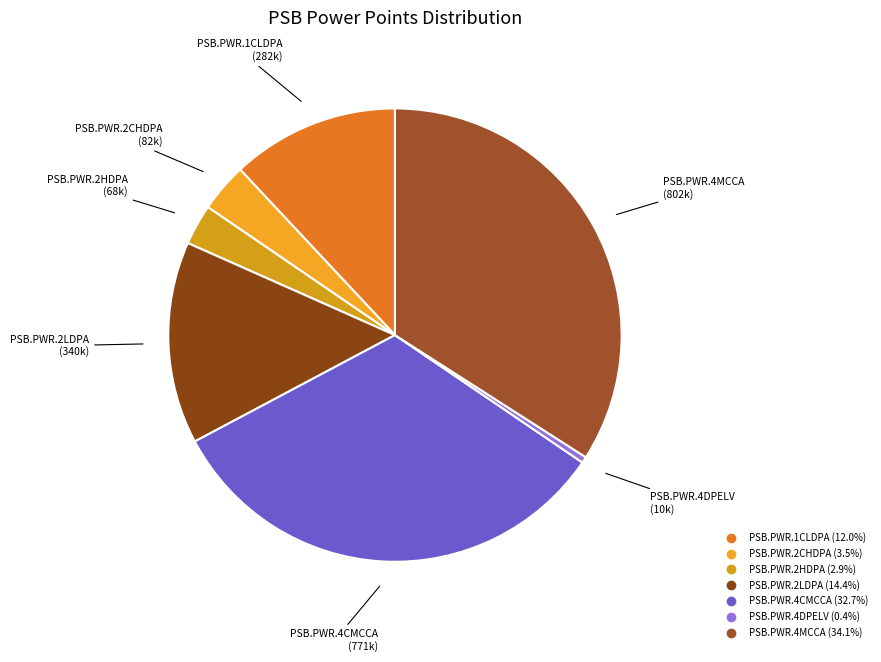

Do PSB.PWR.2HDPA and PSB.PWR.1CLDPA together represent more than half of the pie?

No